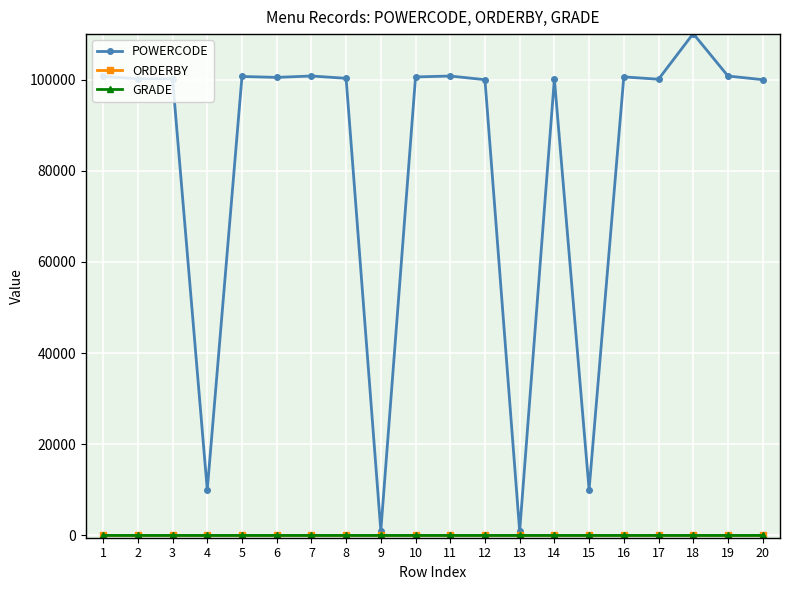

Is this an area chart (filled region under the line)?

No